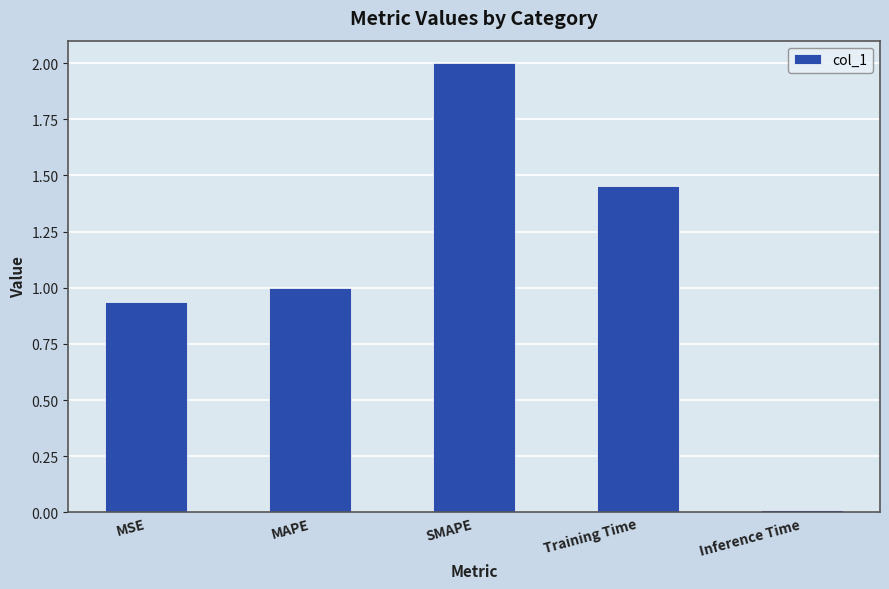

What is the value of the 2nd bar from the left?

1.0